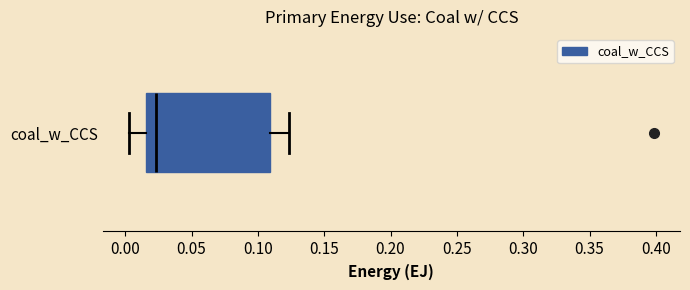

Read this box plot against the x-axis: the position of the median line, the range covered by the box, and the ends of both whiskers. The values are not printed on the chart, so give them approximately, as read against the axis.

median 0.025, box 0.015 to 0.110, whiskers 0.005 to 0.125